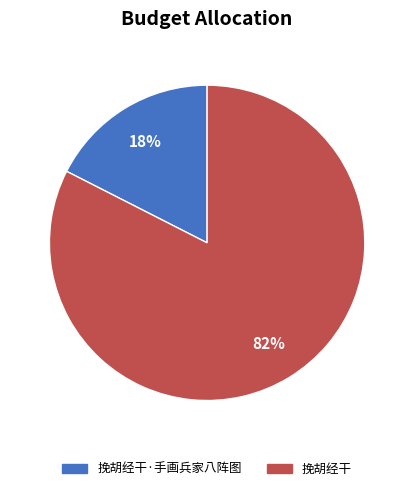

Does any single category account for the majority?

Yes